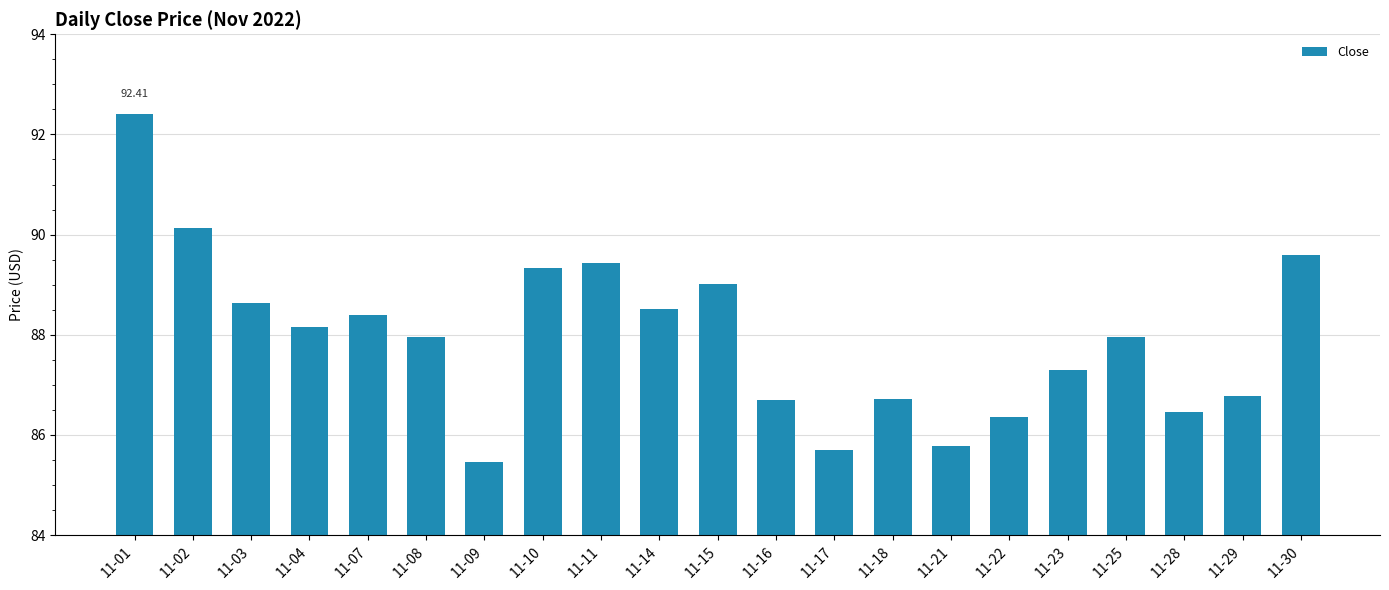

What is the sum of all values?

1846.7